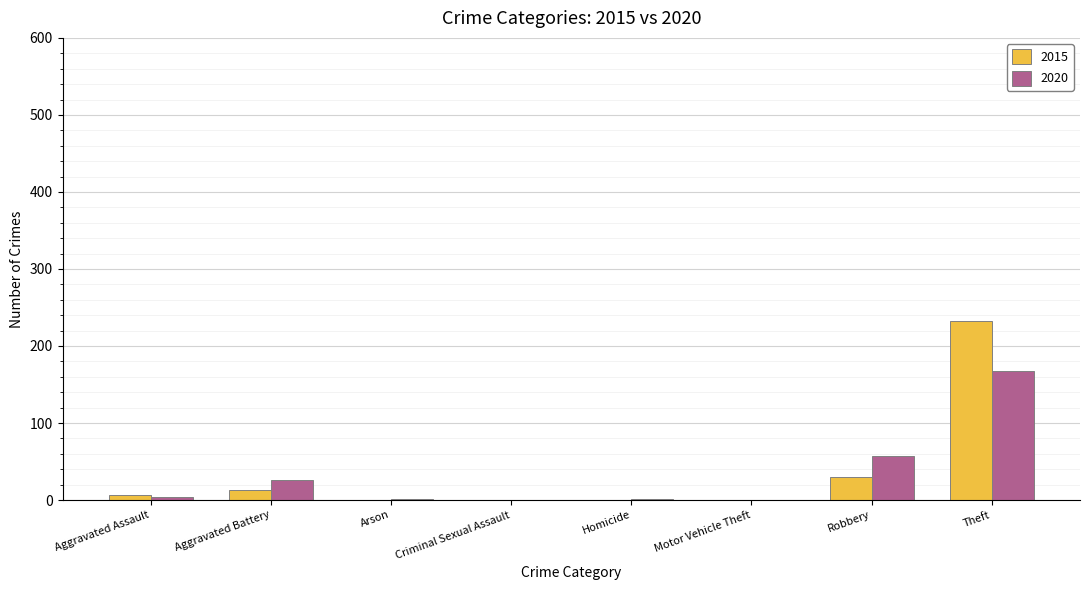

Is it true that 2020 equals 26 at Aggravated Battery?

True